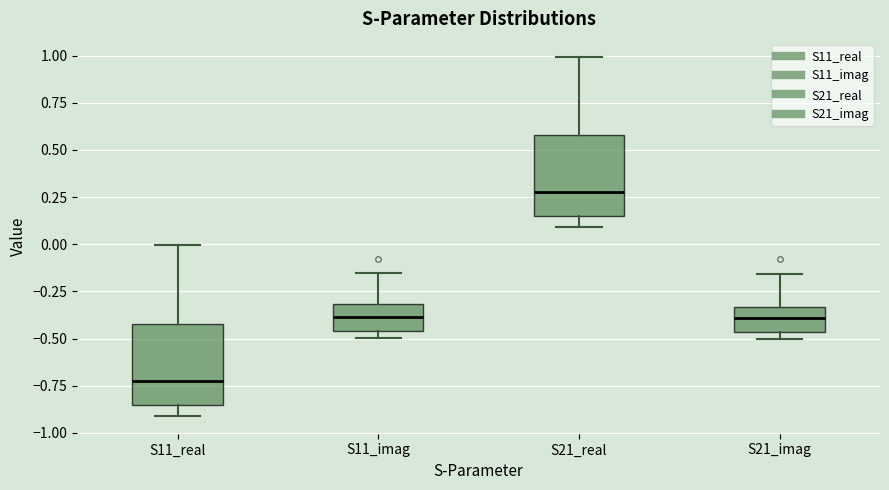

Which box's median line is the lowest?

S11_real